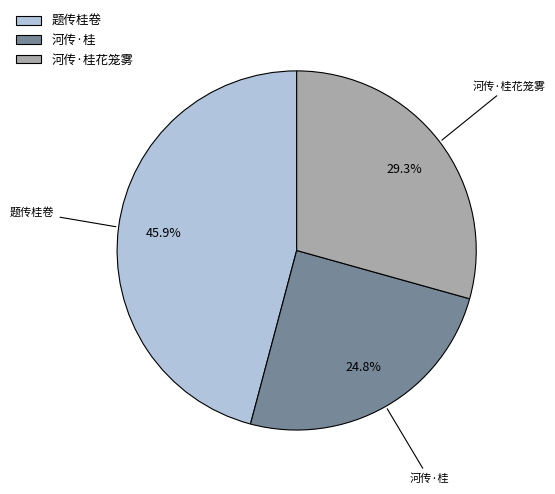

Does any single category account for the majority?

No